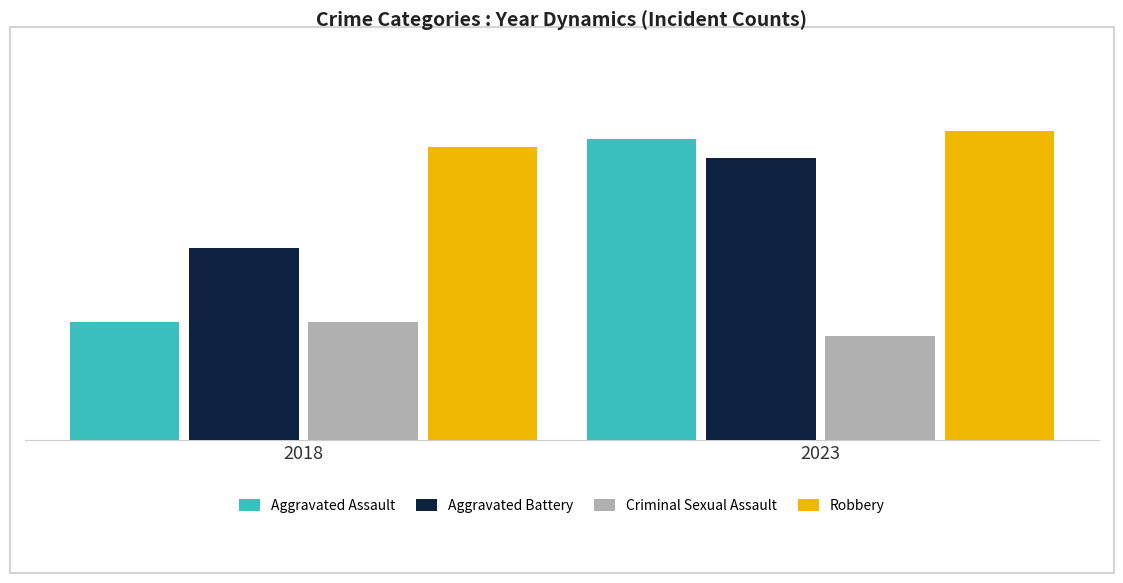

Which series has the largest total across all categories?

Robbery